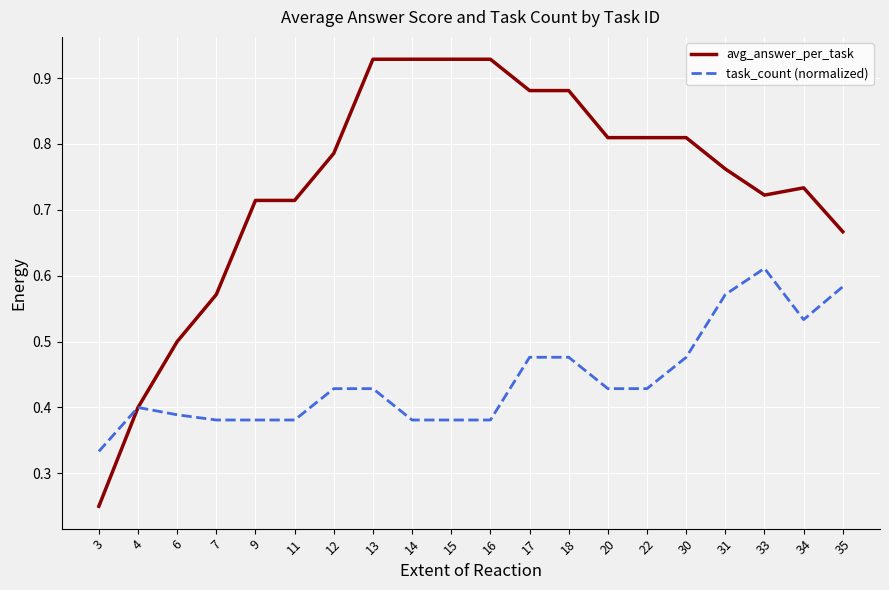

List the series in order of their overall mean, highest first.

avg_answer_per_task, task_count (normalized)